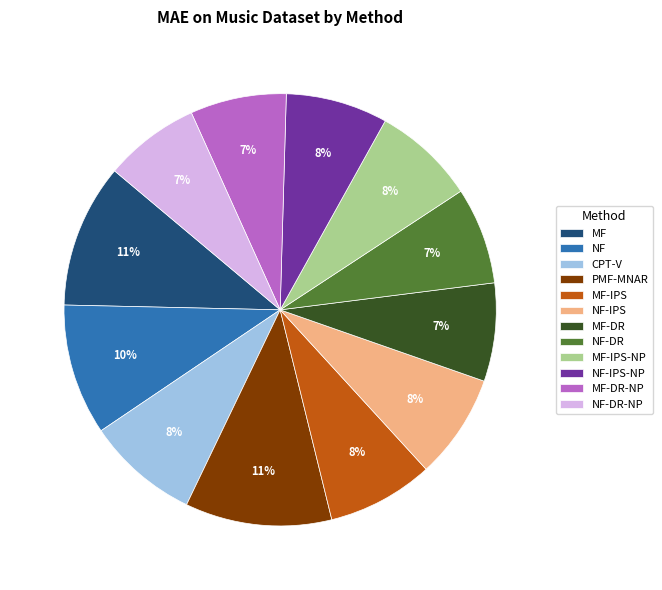

Which has a higher value, MF-IPS-NP or MF?

MF